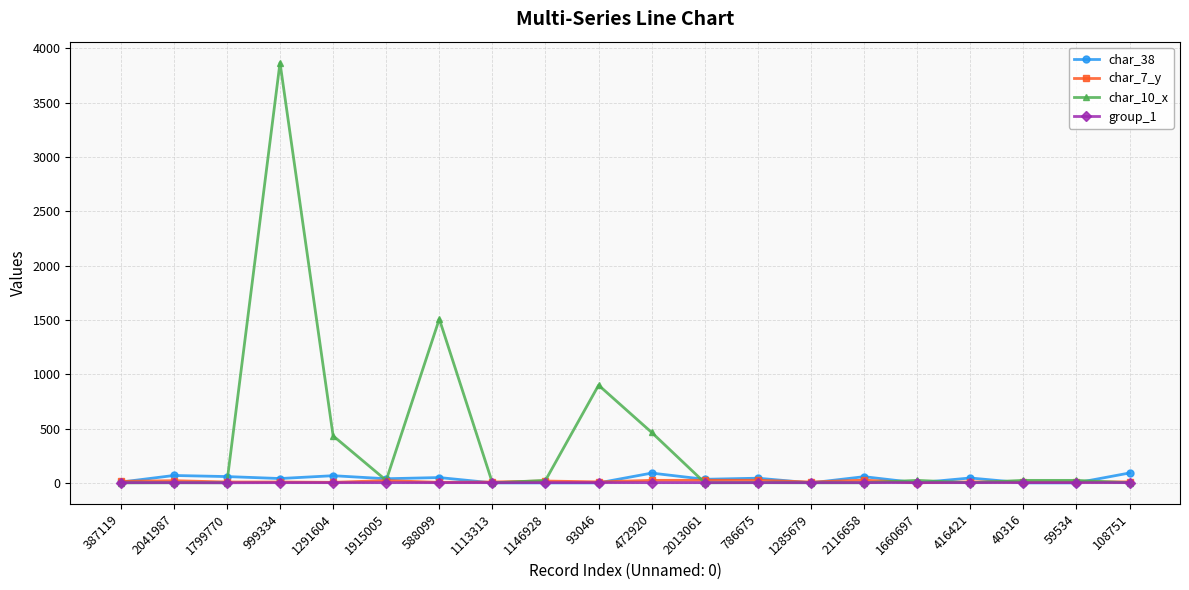

What is the total value across all series at 2013061?

60